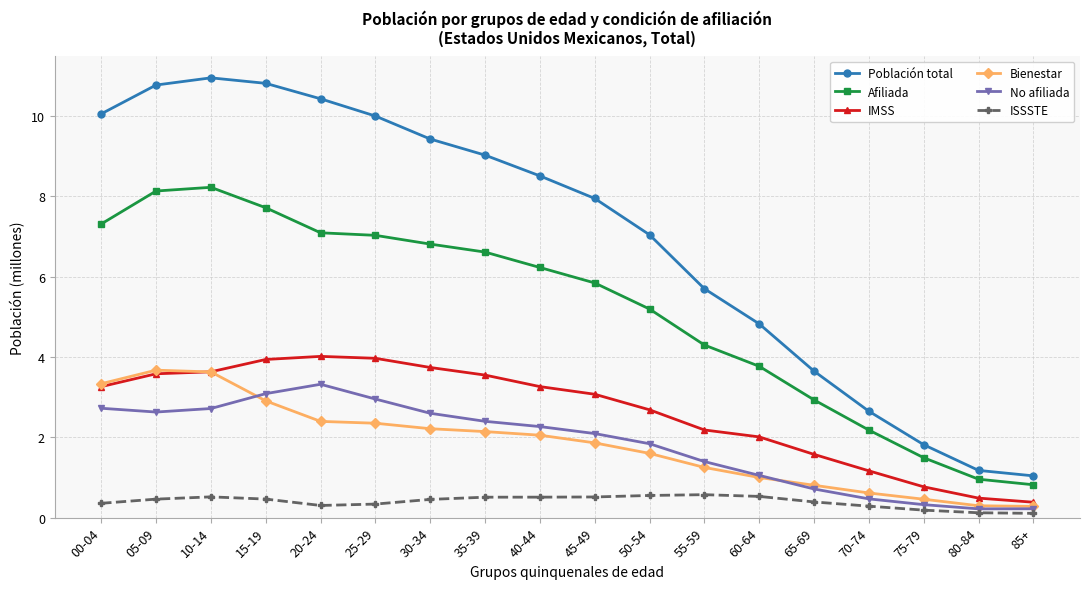

What is the value of the Bienestar point at the 8th from the left?

2.1